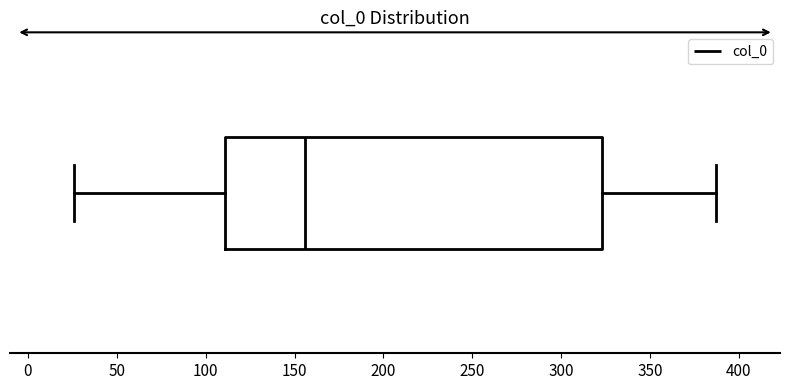

Transcribe this box plot: give where the median line is, the range the box spans, and where the two whiskers end, as read against the x-axis. The values are not printed on the chart, so give them approximately, as read against the axis.

median 155, box 110 to 325, whiskers 25 to 385